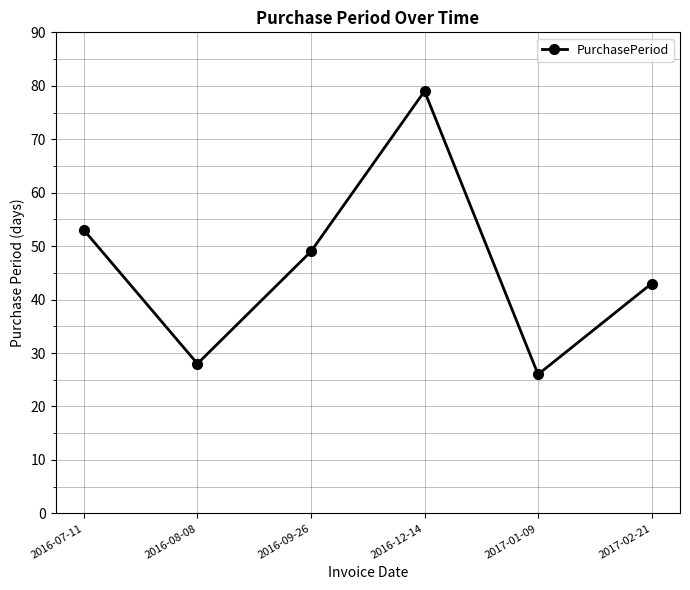

What is the label of the 3rd point from the left?

2016-09-26